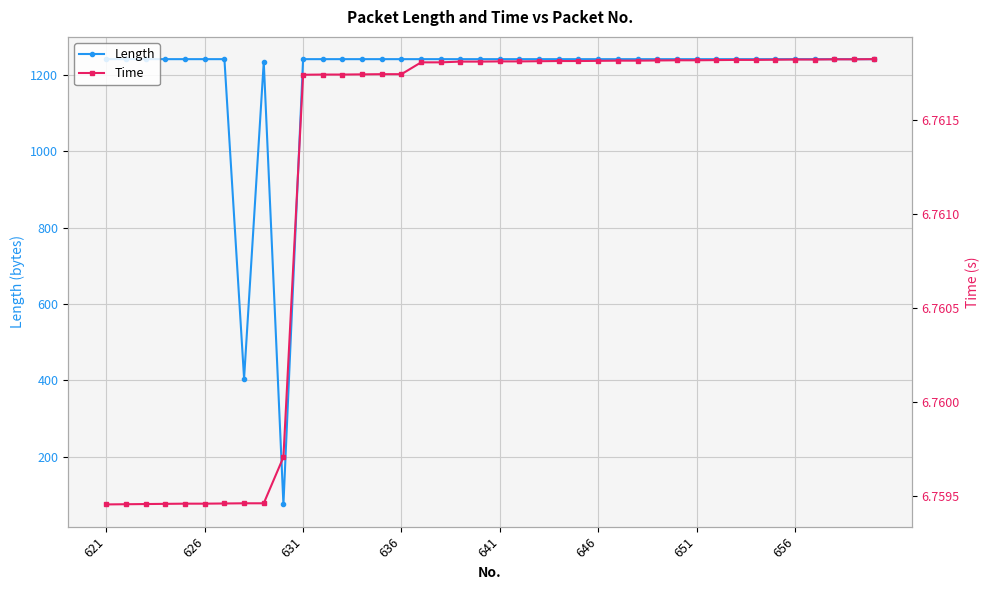

The Length series shows 2067 at 621. True or false?

False